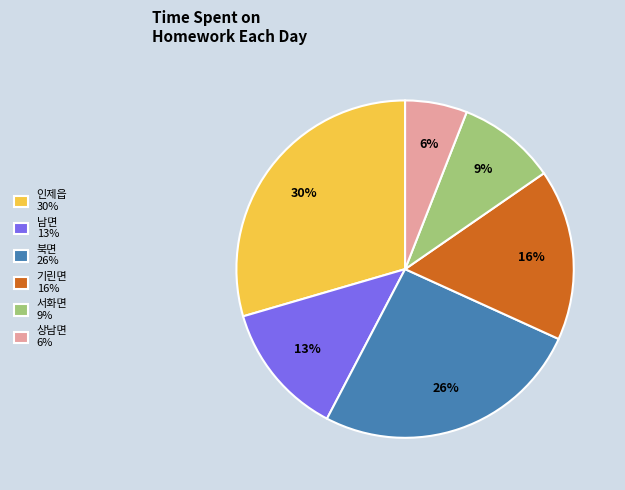

Rank the categories by value from lowest to highest.

상남면, 서화면, 남면, 기린면, 북면, 인제읍